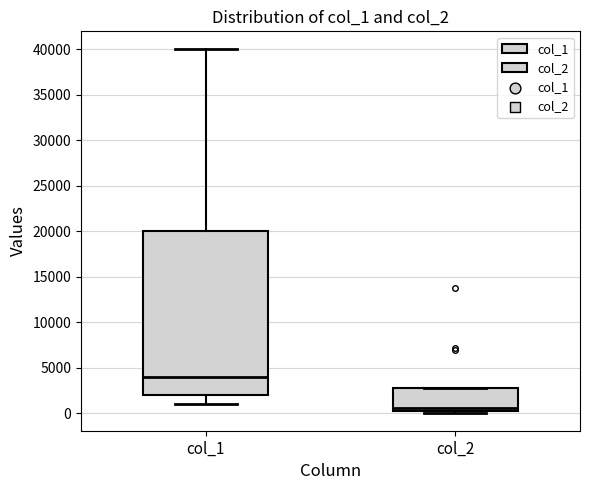

Reading left to right, read every box against the y-axis: the position of its median line, the range the box covers, and the ends of its whiskers. The values are not printed on the chart, so give them approximately, as read against the axis.

col_1: median 4000, box 2000 to 20000, whiskers 1000 to 40000
col_2: median 500 (just above the box's lower edge), box 500 to 3000, whiskers 0 to 3000